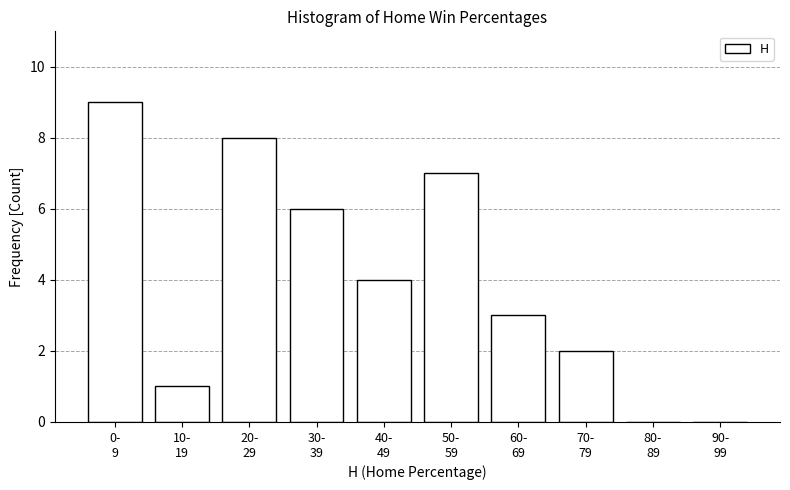

What is the sum of all values?

40